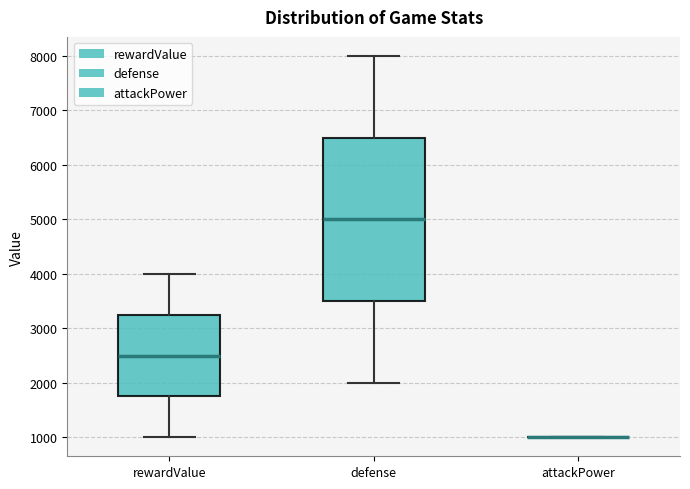

Reading left to right, transcribe this box plot: for each box, give where its median line is, the range the box spans, and where its two whiskers end, as read against the y-axis. The values are not printed on the chart, so give them approximately, as read against the axis.

rewardValue: median 2500, box 1800 to 3300, whiskers 1000 to 4000
defense: median 5000, box 3500 to 6500, whiskers 2000 to 8000
attackPower: box collapsed to a line at 1000, whiskers 1000 to 1000